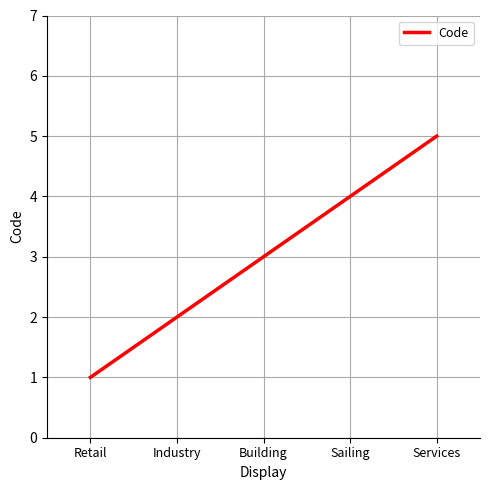

Reading left to right, list all the values displayed in this chart.

Retail=1	Industry=2	Building=3	Sailing=4	Services=5